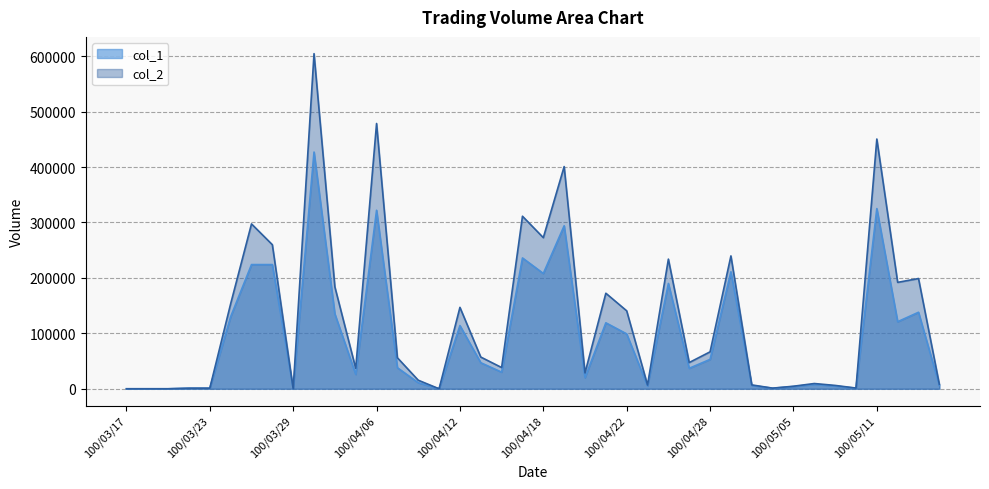

How many interior local valleys does the col_1 series have?

11